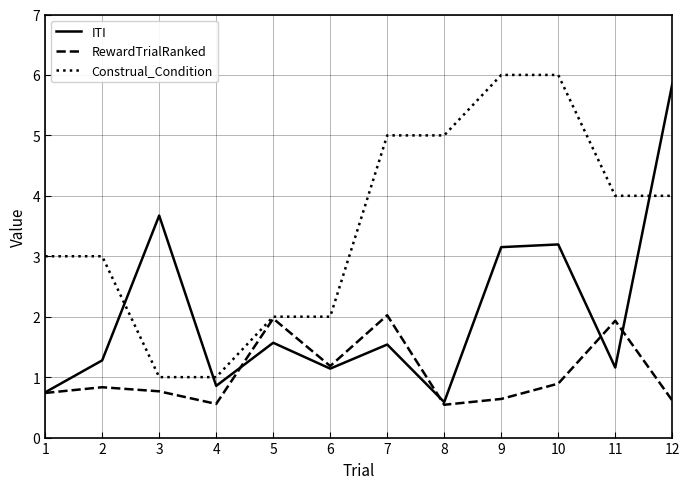

True or false: Construal_Condition and ITI intersect in this chart.

True